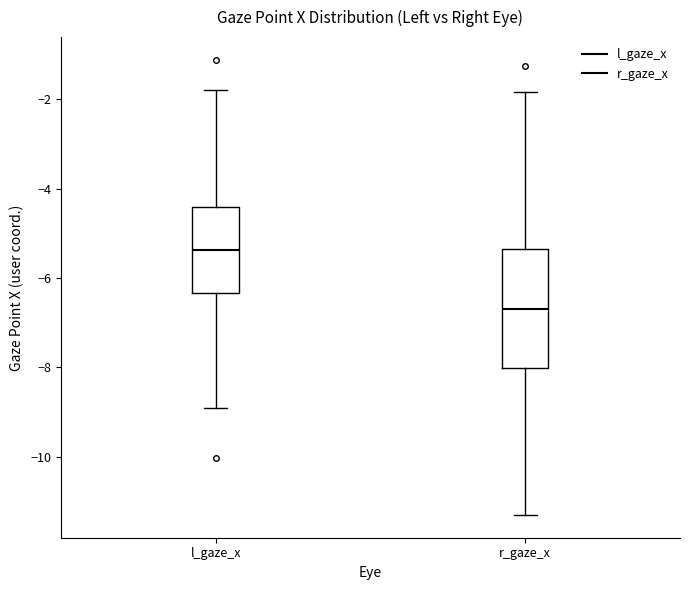

Reading left to right, read every box against the y-axis: the position of its median line, the range the box covers, and the ends of its whiskers. The values are not printed on the chart, so give them approximately, as read against the axis.

l_gaze_x: median -5.4, box -6.4 to -4.4, whiskers -9.0 to -1.8
r_gaze_x: median -6.8, box -8.0 to -5.4, whiskers -11.4 to -1.8